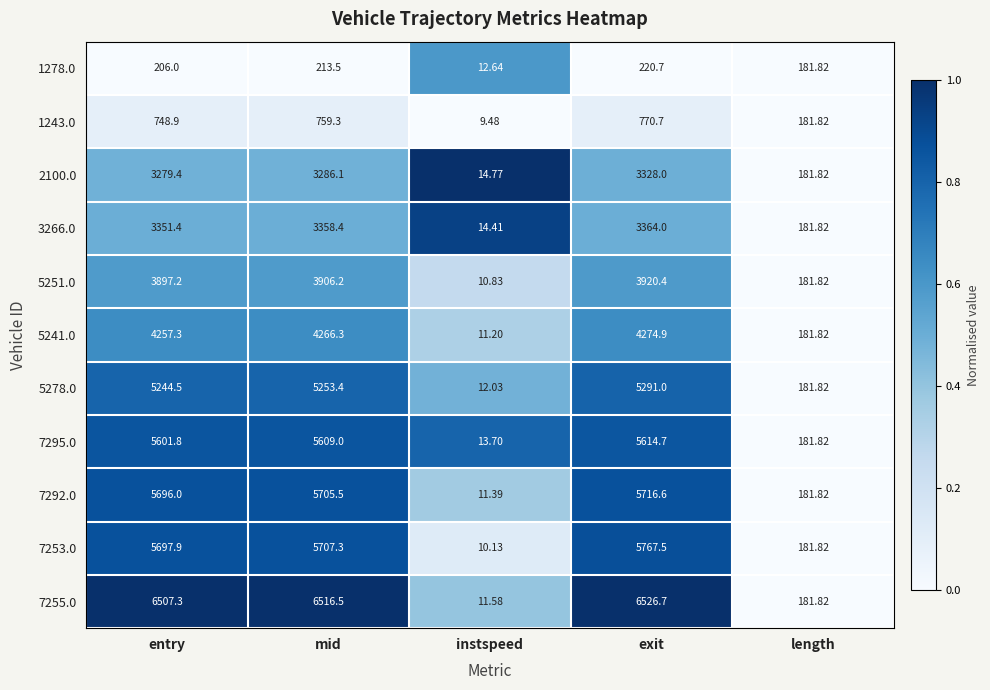

Is the value of 3266.0 at instspeed greater than the value of 7253.0 at exit?

No